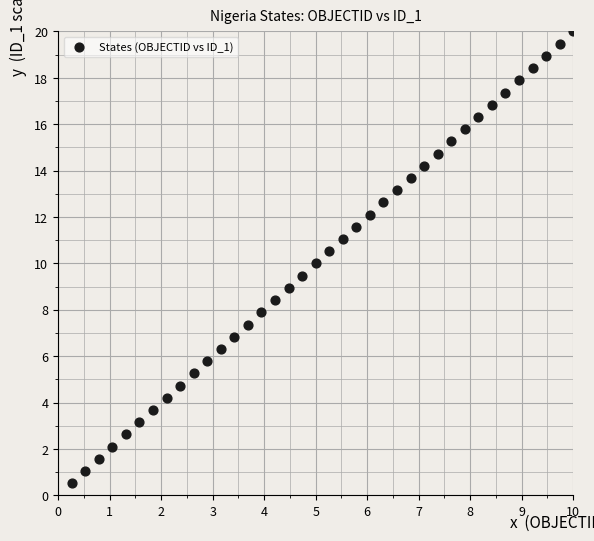

What is the range of X values (max minus min)?

9.7